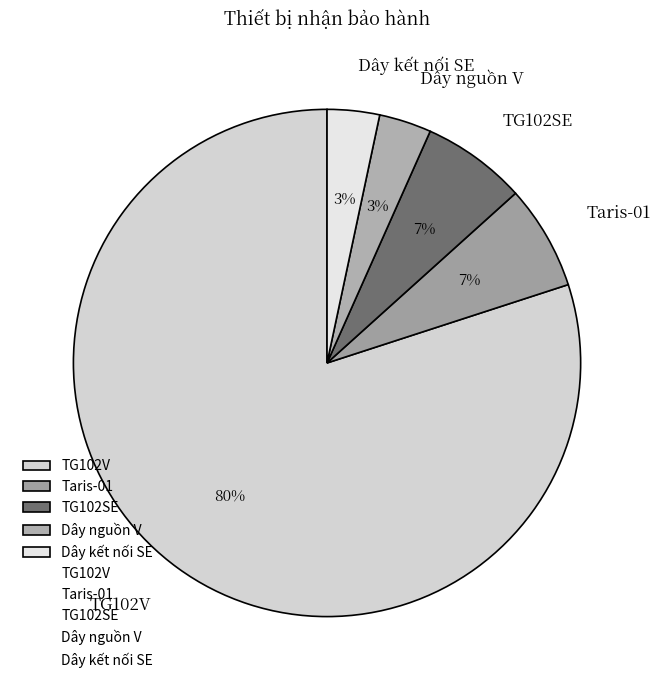

Which category accounts for the majority?

TG102V